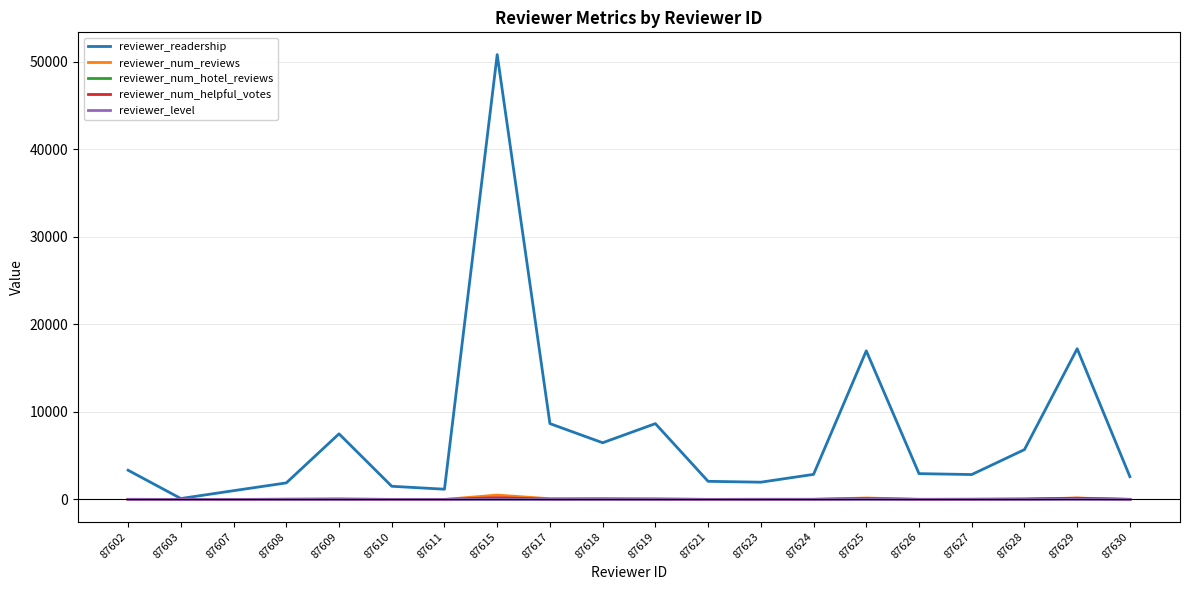

True or false: reviewer_readership has a value of 8665 at 87619.

True